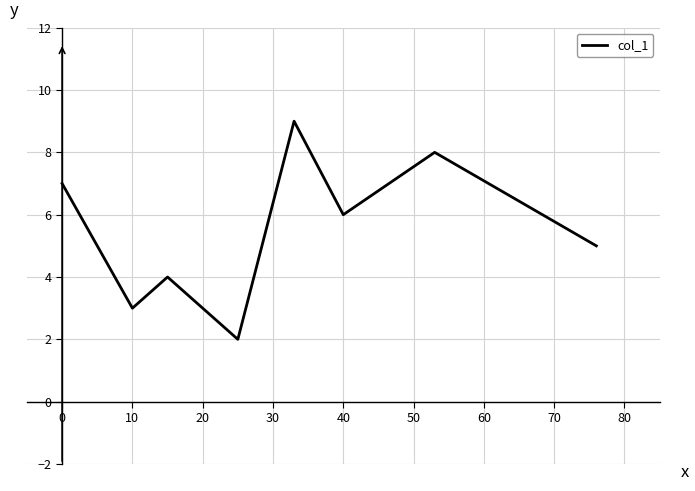

What is the average value?

6